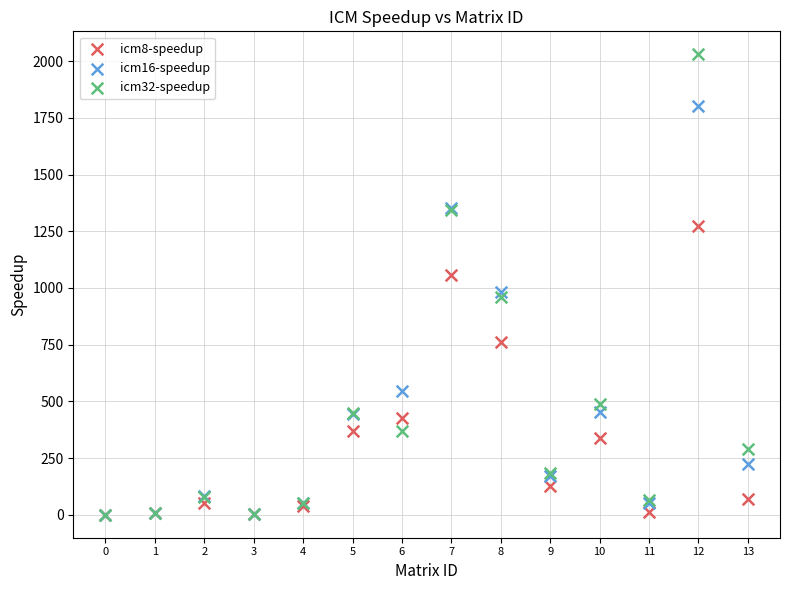

What are all the series names shown in the legend?

icm8-speedup, icm16-speedup, icm32-speedup